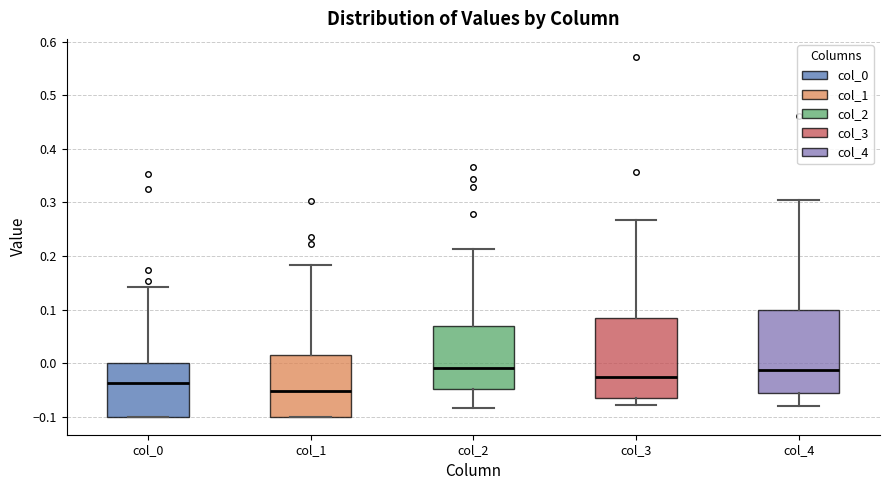

Which box has the lowest median line?

col_1